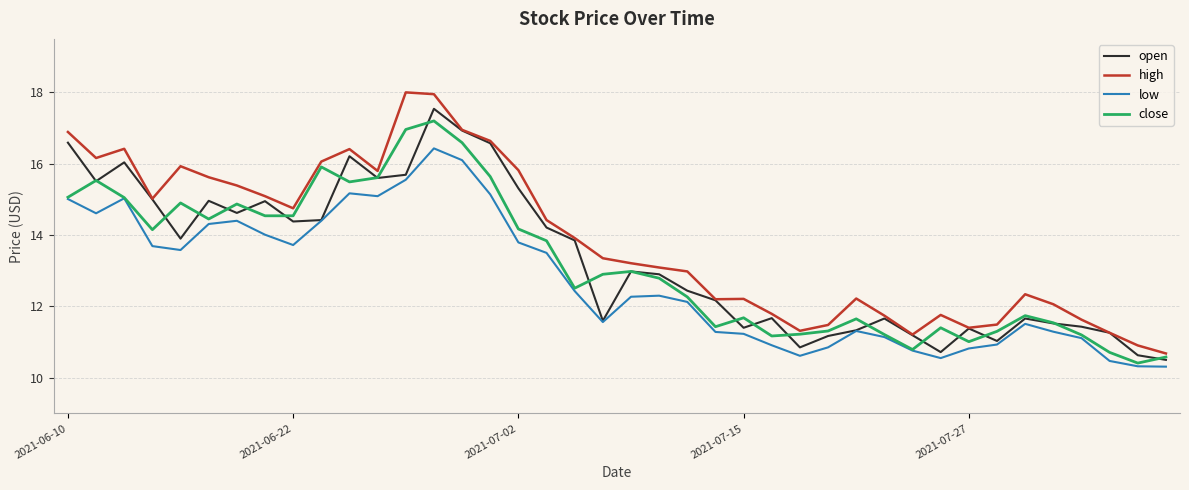

Which series has the widest spread of values?

high